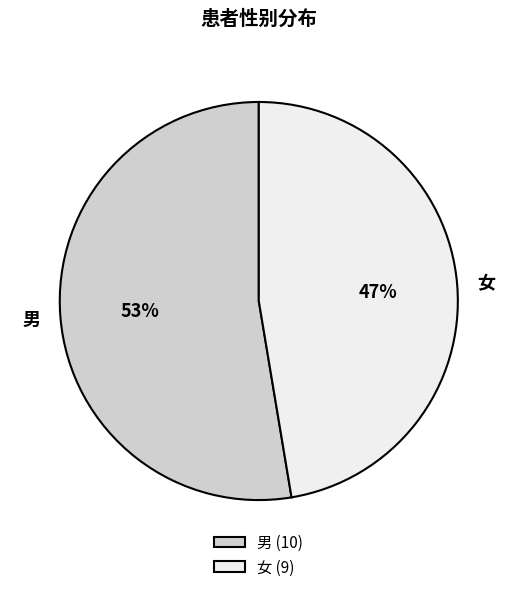

Which category has the biggest portion of the pie?

男